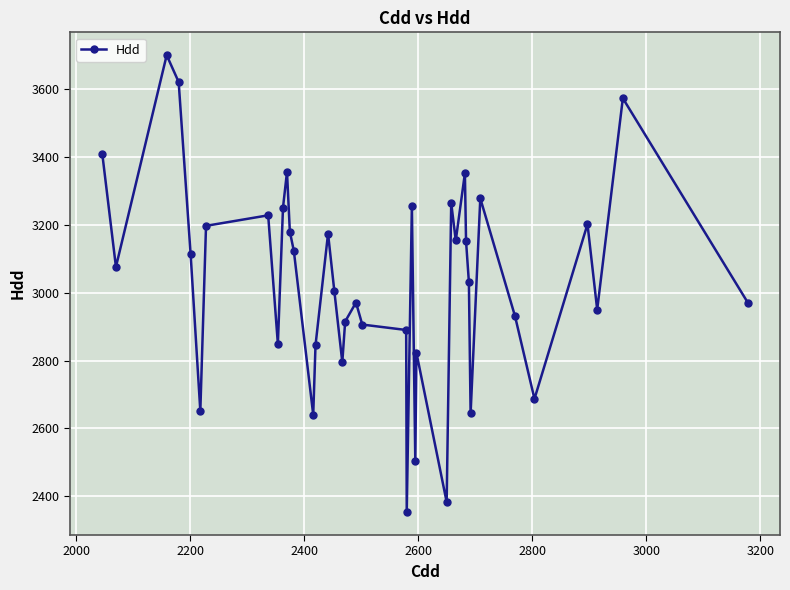

True or false: the data has more than 0 interior local peaks.

True